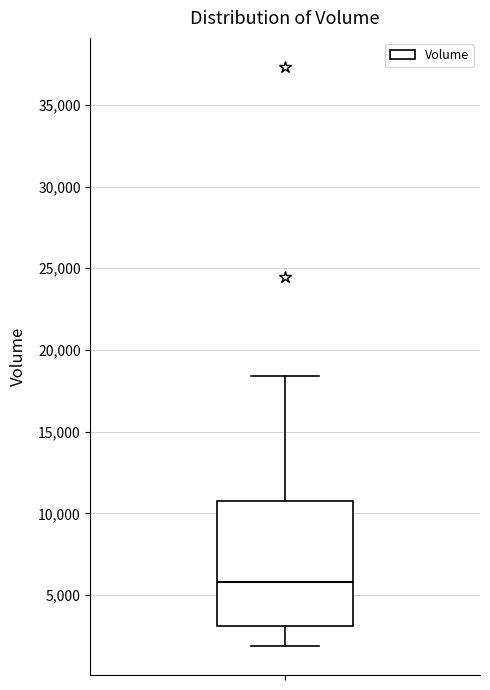

Transcribe this box plot: give where the median line is, the range the box spans, and where the two whiskers end, as read against the y-axis. The values are not printed on the chart, so give them approximately, as read against the axis.

median 6000, box 3000 to 11000, whiskers 2000 to 18500